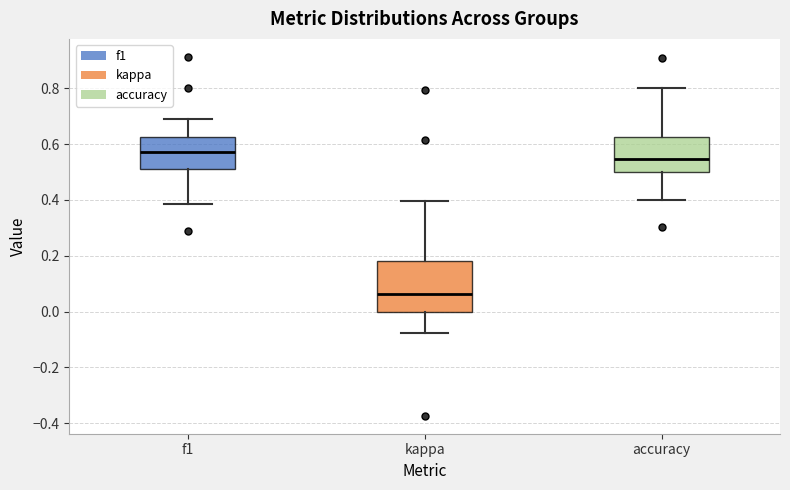

Reading left to right, transcribe this box plot: for each box, give where its median line is, the range the box spans, and where its two whiskers end, as read against the y-axis. The values are not printed on the chart, so give them approximately, as read against the axis.

f1: median 0.58, box 0.52 to 0.62, whiskers 0.38 to 0.68
kappa: median 0.06, box 0.00 to 0.18, whiskers -0.08 to 0.40
accuracy: median 0.54, box 0.50 to 0.62, whiskers 0.40 to 0.80